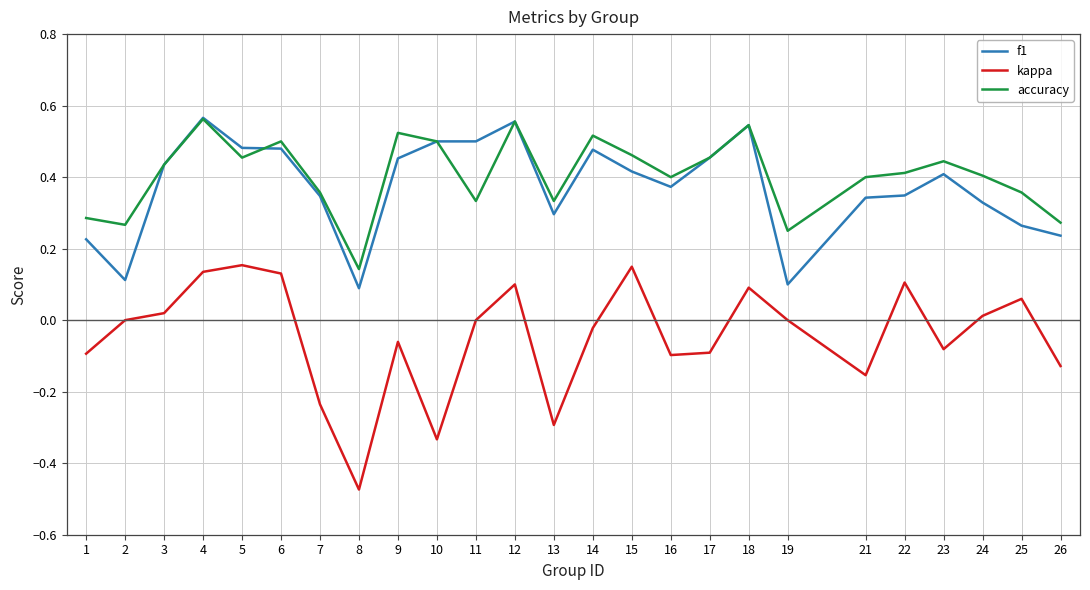

True or false: kappa and accuracy intersect in this chart.

False